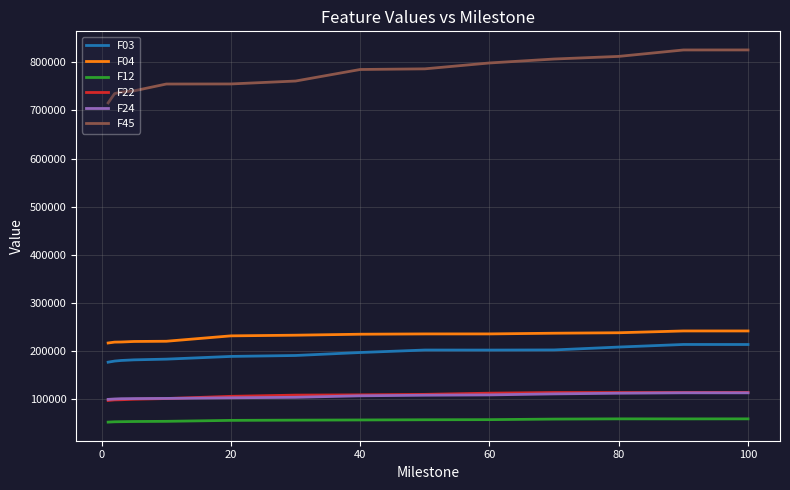

True or false: F45 and F04 cross at least once.

False